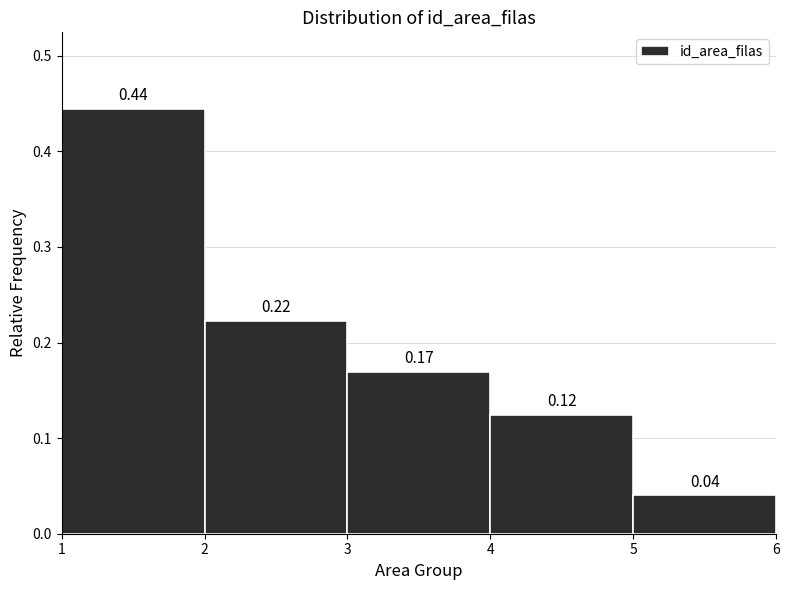

Over which range of the x-axis is the bar tallest?

1 to 2